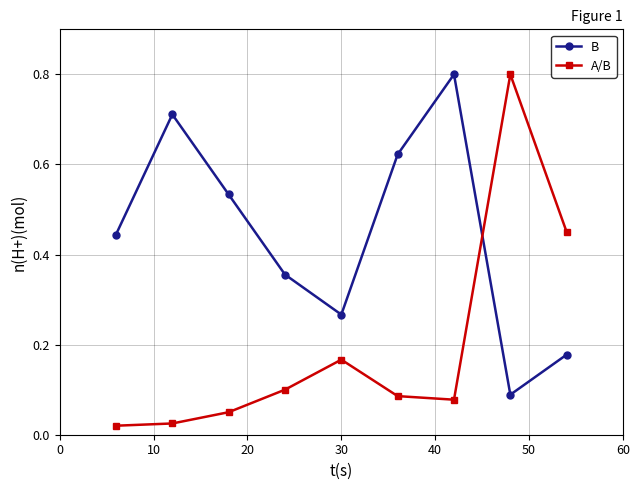

How many lines are shown in the chart?

2